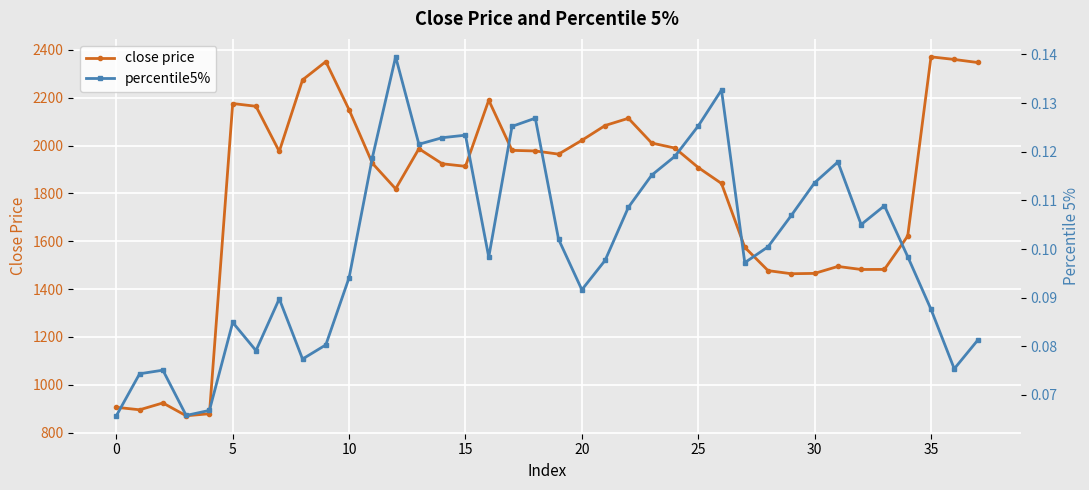

What is the label of the 24th point from the left?

23